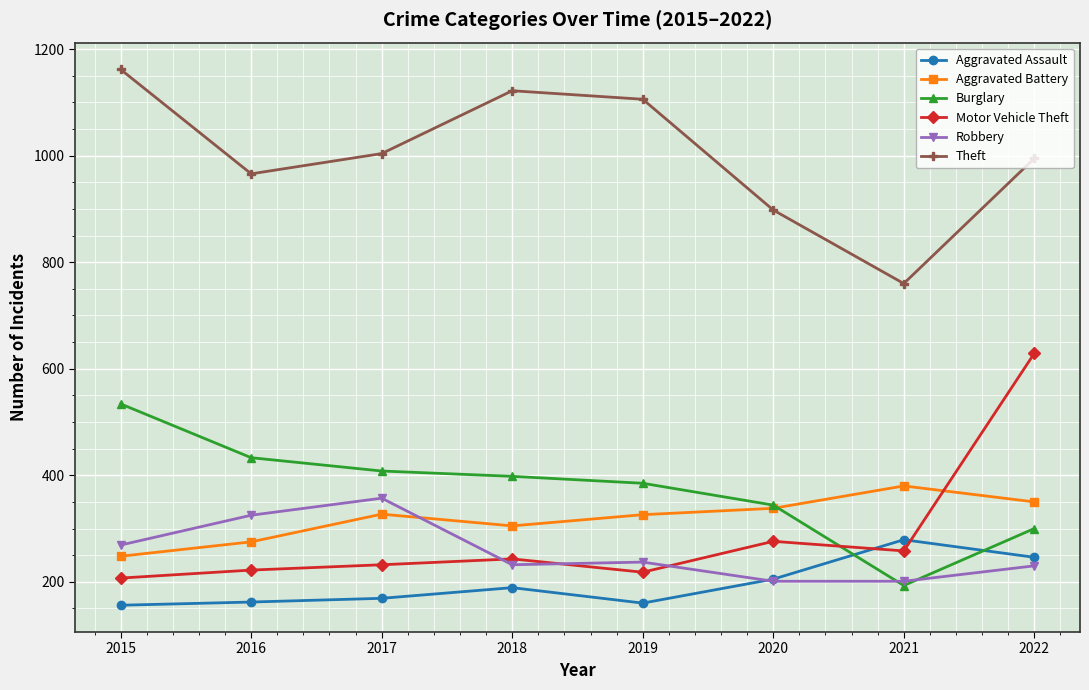

At how many categories does at least one series exceed 363?

8